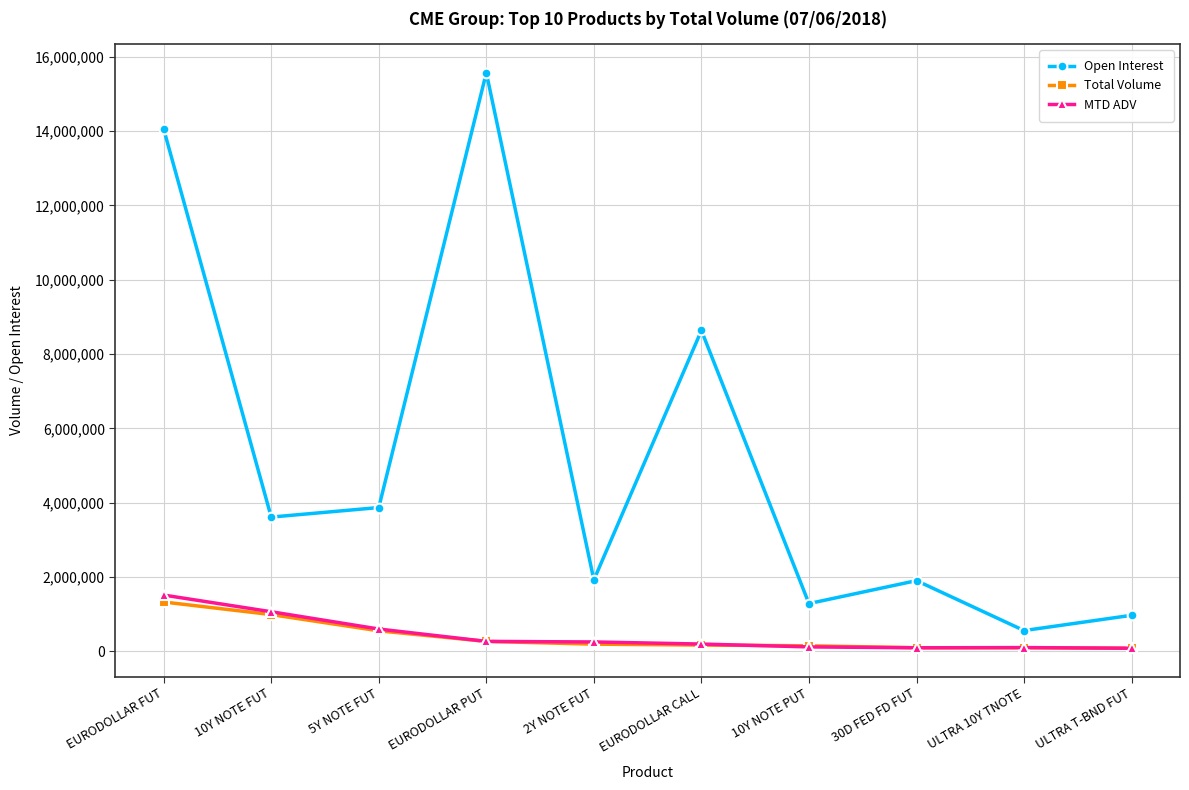

How many values in the Total Volume series are below 196752?

5